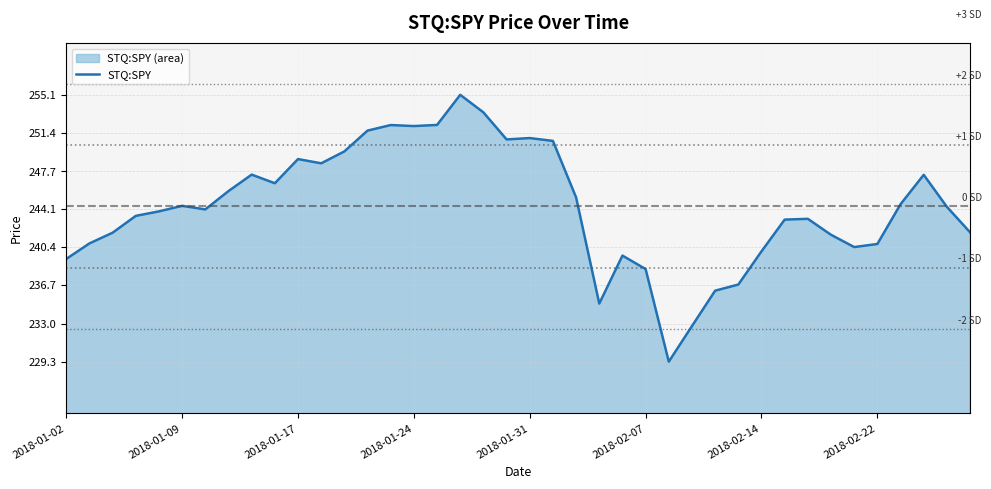

What is the difference between the maximum and minimum values?

25.8